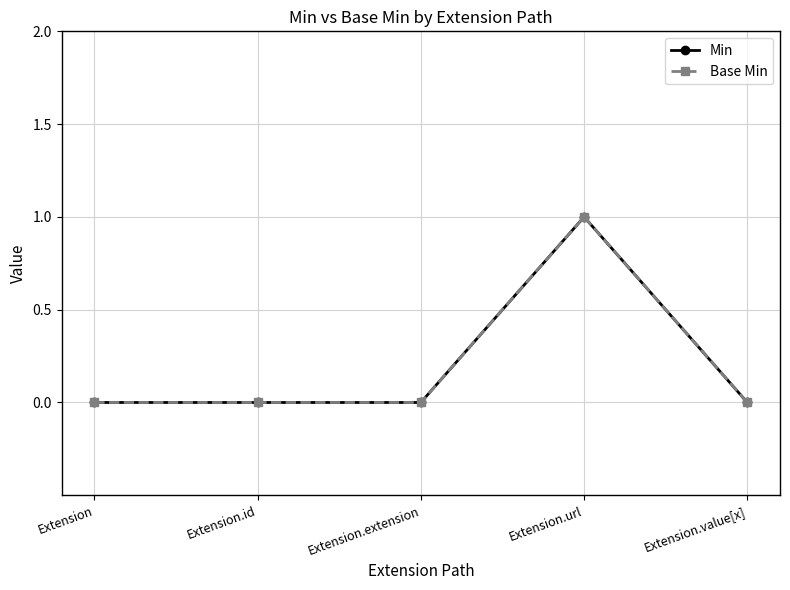

Which series changed the most between Extension.id and Extension.value[x]?

Min